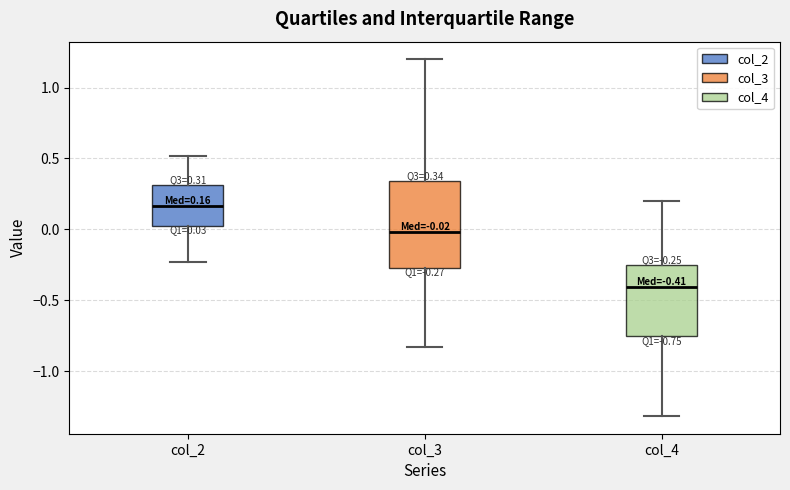

Comparing the boxes themselves (not the whiskers), which one is the tallest?

col_3